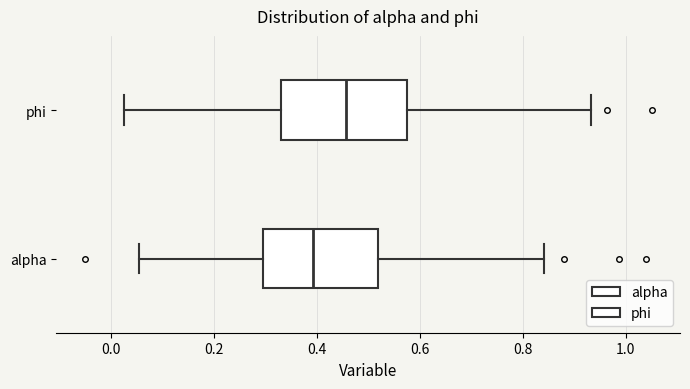

Which box's median line is the furthest to the left?

alpha